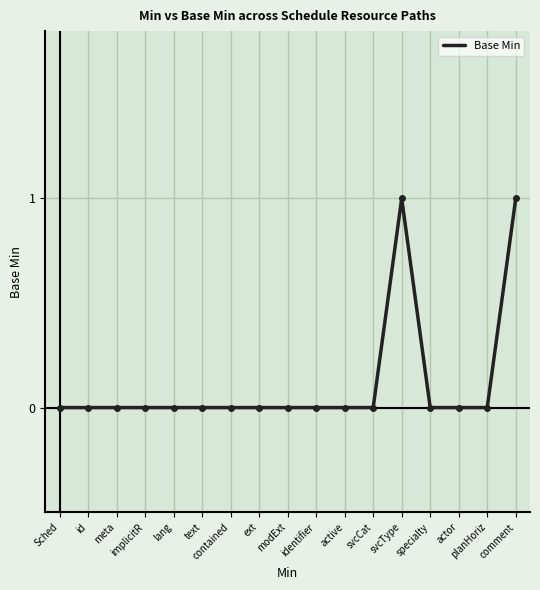

The value at modExt is 0. True or false?

True